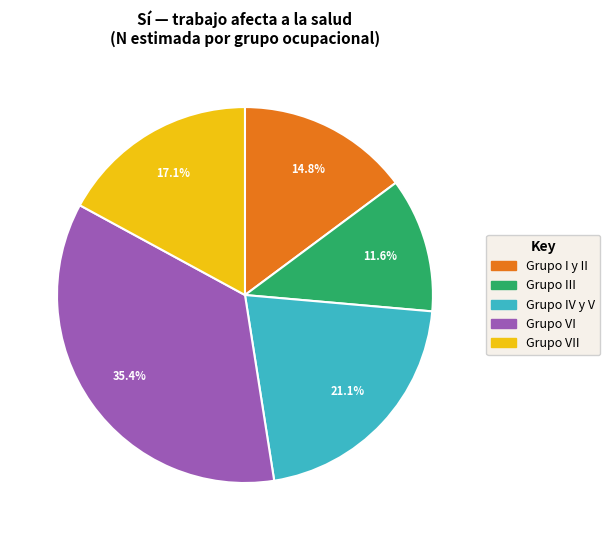

To the nearest percent, what is the difference between the largest and smallest slice percentages?

24%